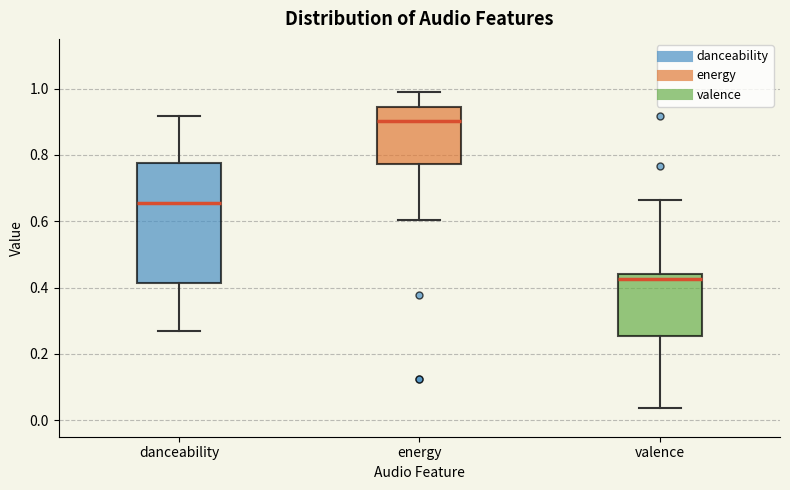

Which box has the lowest median line?

valence